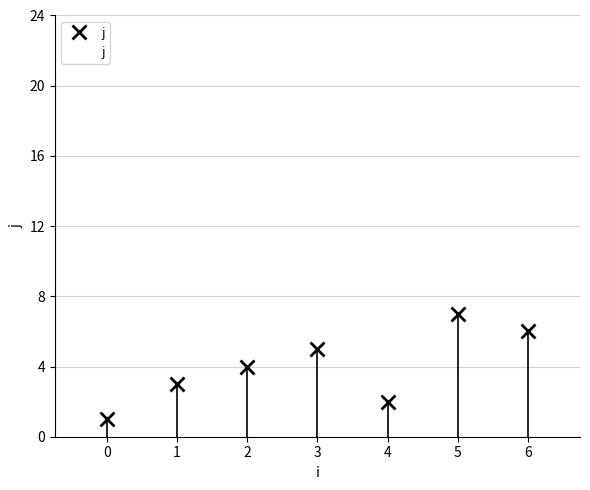

What is the value of the 1st bar from the left?

1